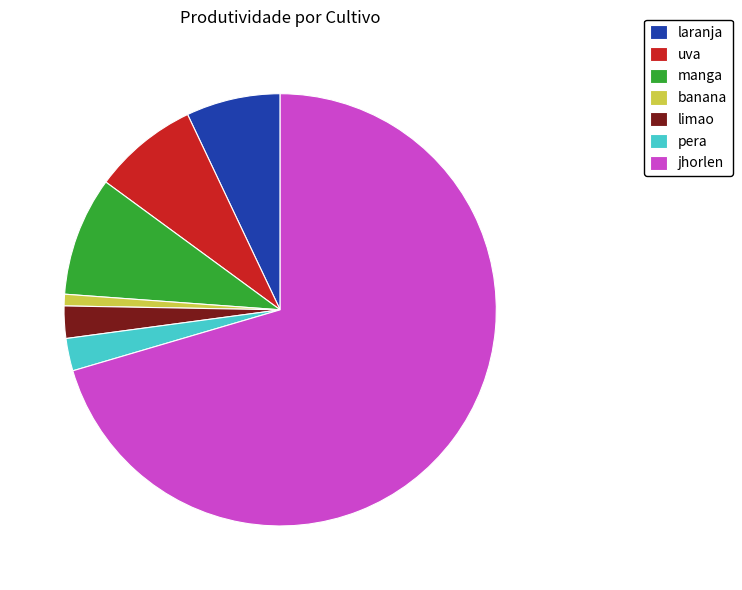

Is it true that pera is 2% of the pie?

True